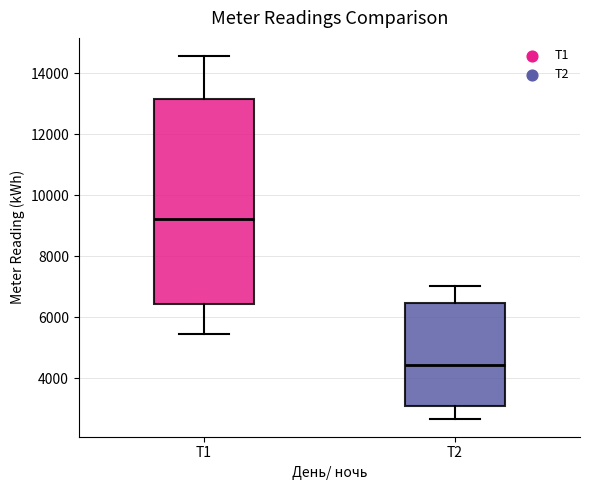

Reading left to right, transcribe this box plot: for each box, give where its median line is, the range the box spans, and where its two whiskers end, as read against the y-axis. The values are not printed on the chart, so give them approximately, as read against the axis.

Т1: median 9200, box 6400 to 13200, whiskers 5400 to 14600
Т2: median 4400, box 3000 to 6400, whiskers 2600 to 7000